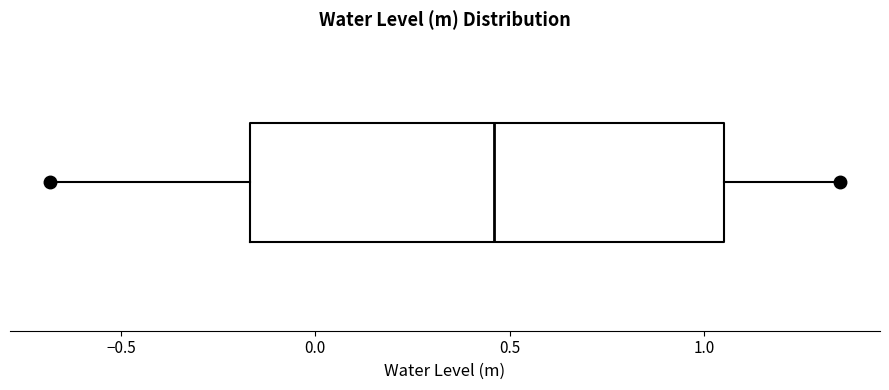

Where does the left whisker of the box end on the x-axis? The values are not printed on the chart, so give them approximately, as read against the axis.

-0.70